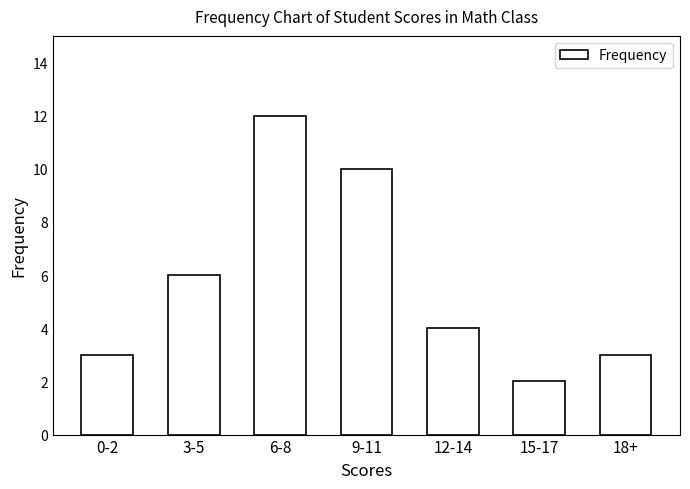

Reading right to left, list all the values displayed in this chart.

3	2	4	10	12	6	3